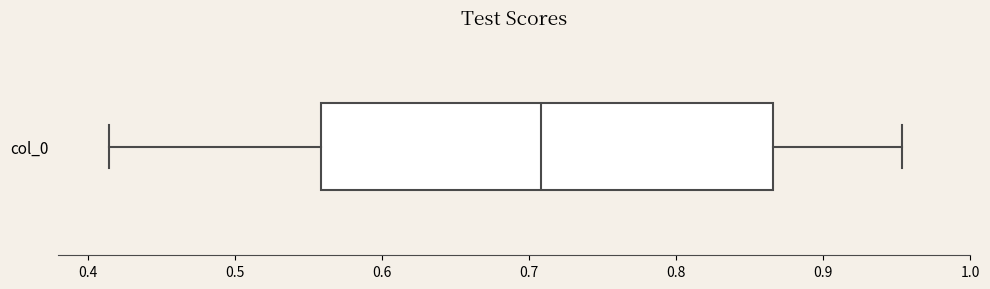

Transcribe this box plot: give where the median line is, the range the box spans, and where the two whiskers end, as read against the x-axis. The values are not printed on the chart, so give them approximately, as read against the axis.

median 0.71, box 0.56 to 0.87, whiskers 0.41 to 0.95